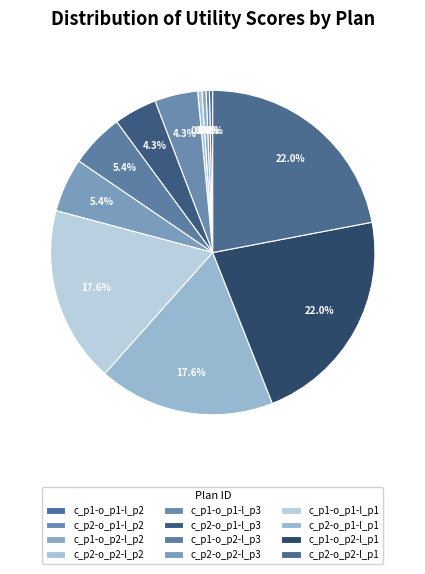

How many segments does this pie chart have?

12